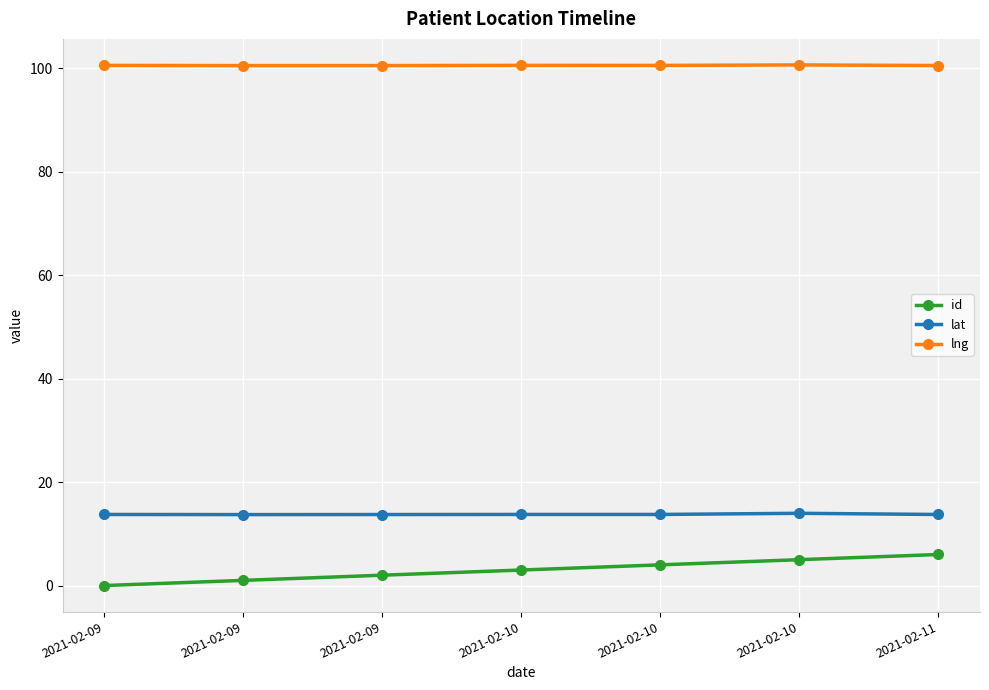

True or false: lng has a value of 100.5 at 2021-02-11.

True